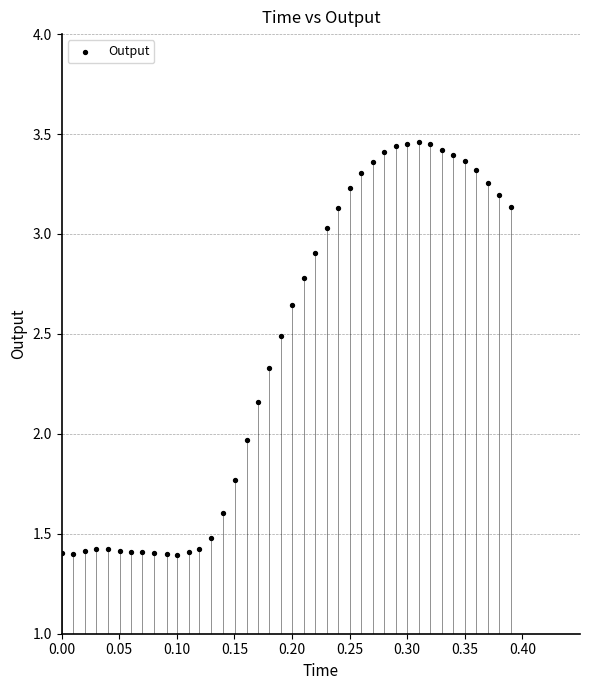

What is the range of X values (max minus min)?

0.4